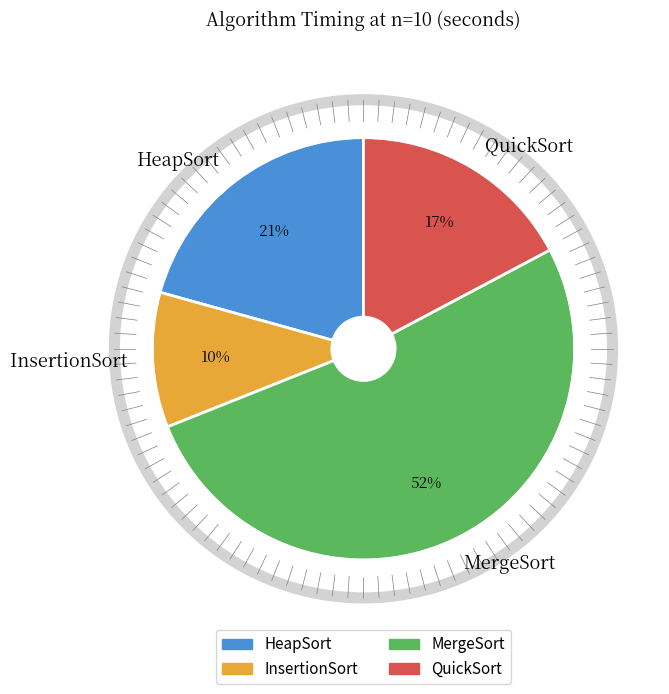

How many segments does this pie chart have?

4